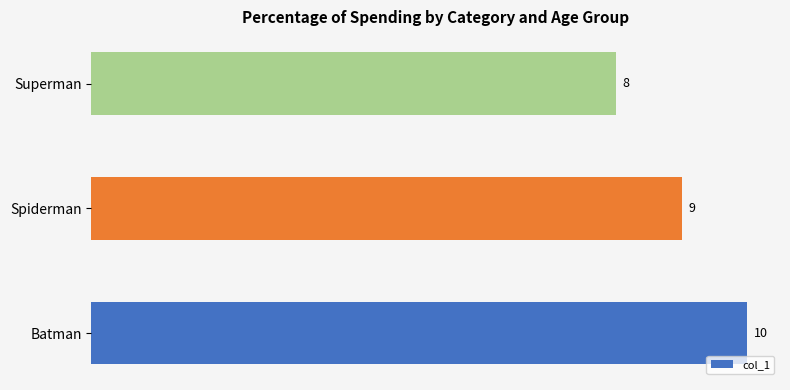

List the labels in order of value, largest first.

Batman, Spiderman, Superman